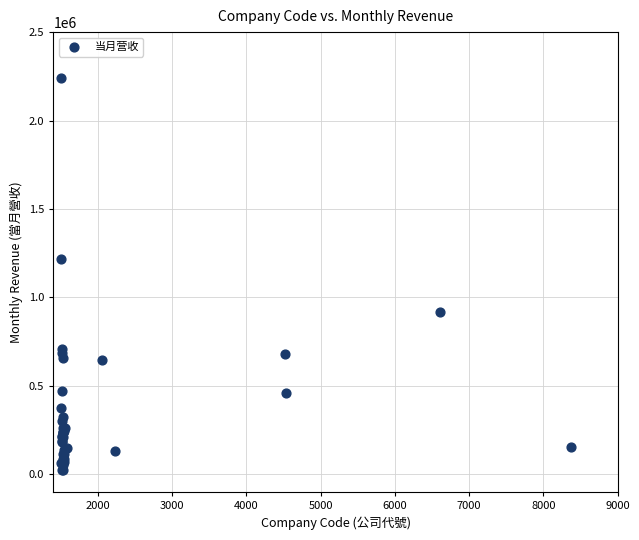

What Y value in the scatter plot is closest to 1132104?

1217615